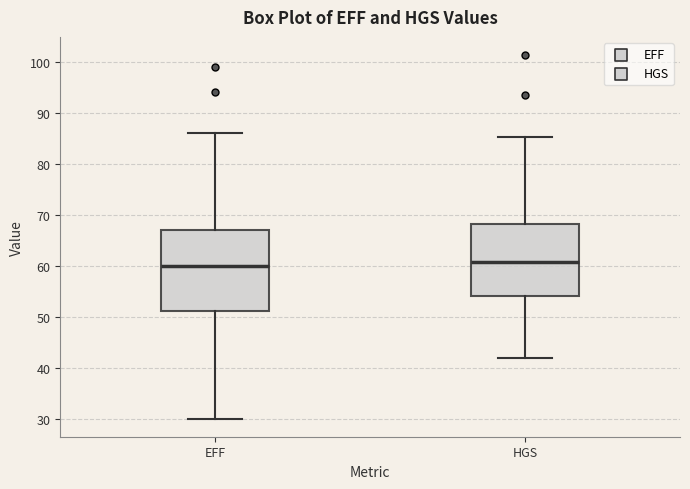

Reading left to right, read every box against the y-axis: the position of its median line, the range the box covers, and the ends of its whiskers. The values are not printed on the chart, so give them approximately, as read against the axis.

EFF: median 60, box 51 to 67, whiskers 30 to 86
HGS: median 61, box 54 to 68, whiskers 42 to 85